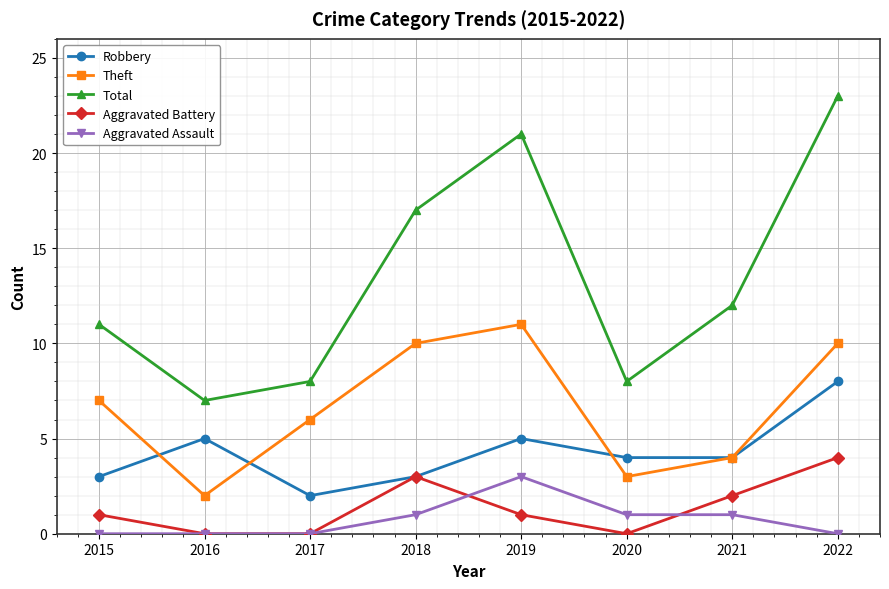

True or false: Total and Theft cross at least once.

False